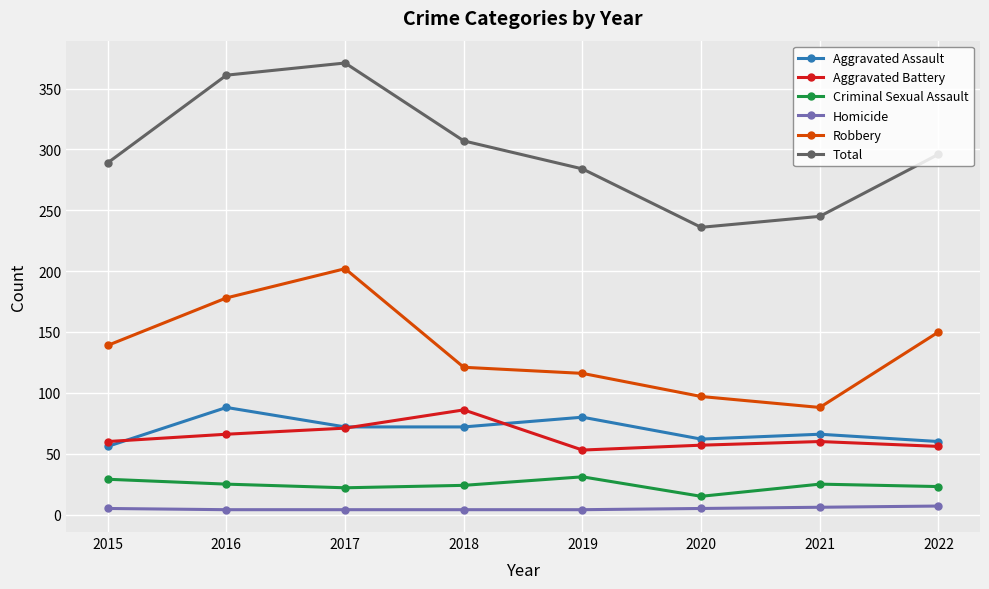

Which series has the largest range (max minus min)?

Total